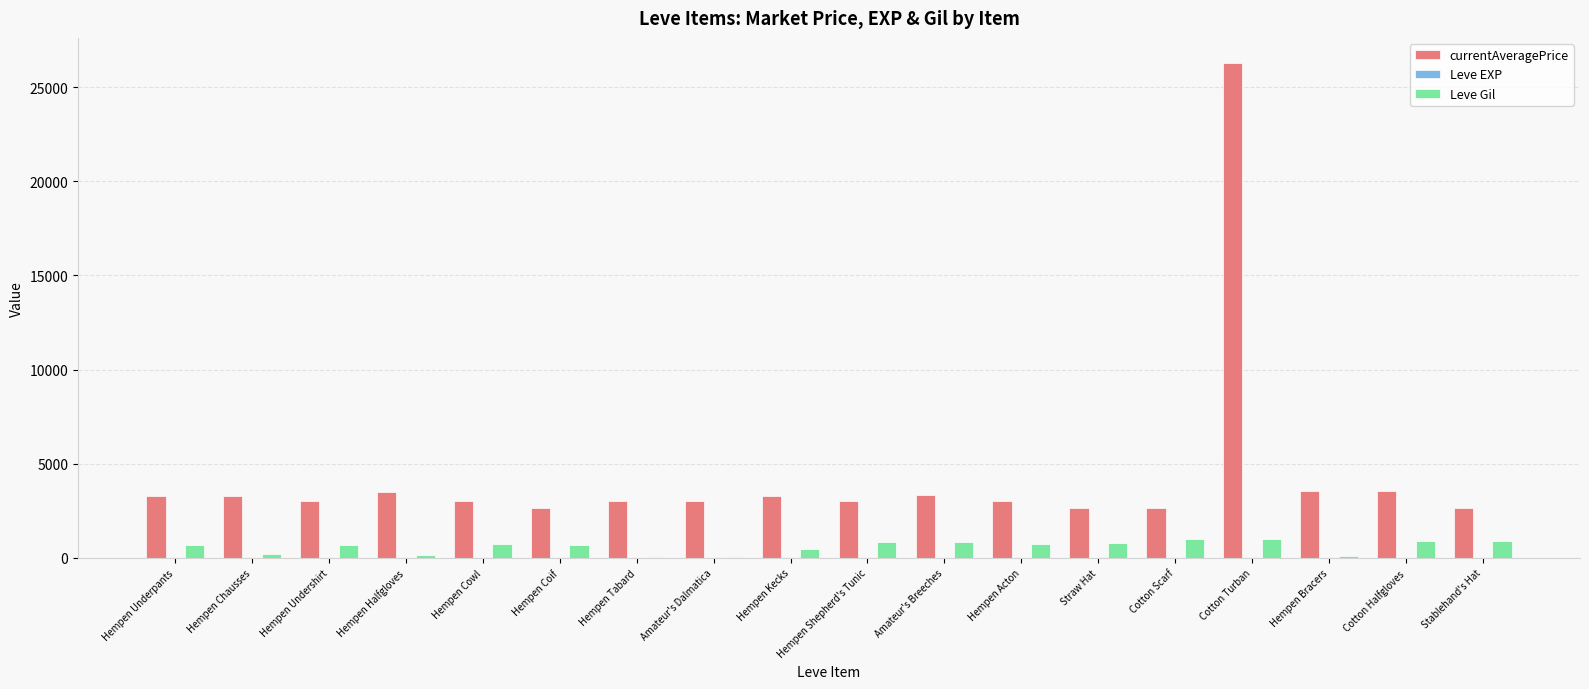

Which series has the largest total across all categories?

currentAveragePrice